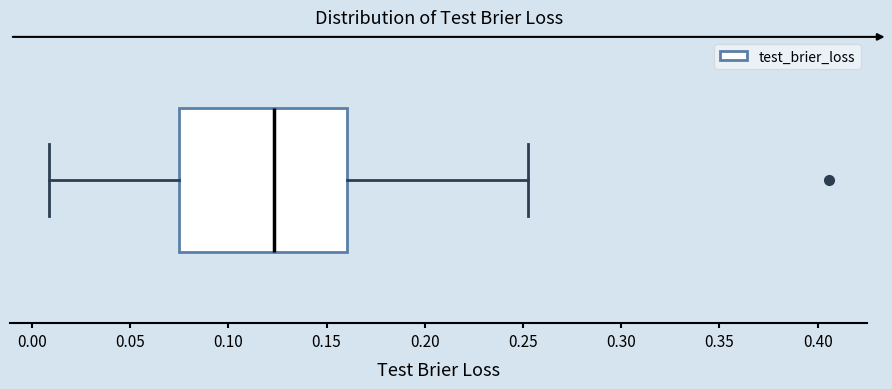

Read this box plot against the x-axis: the position of the median line, the range covered by the box, and the ends of both whiskers. The values are not printed on the chart, so give them approximately, as read against the axis.

median 0.125, box 0.075 to 0.160, whiskers 0.010 to 0.250